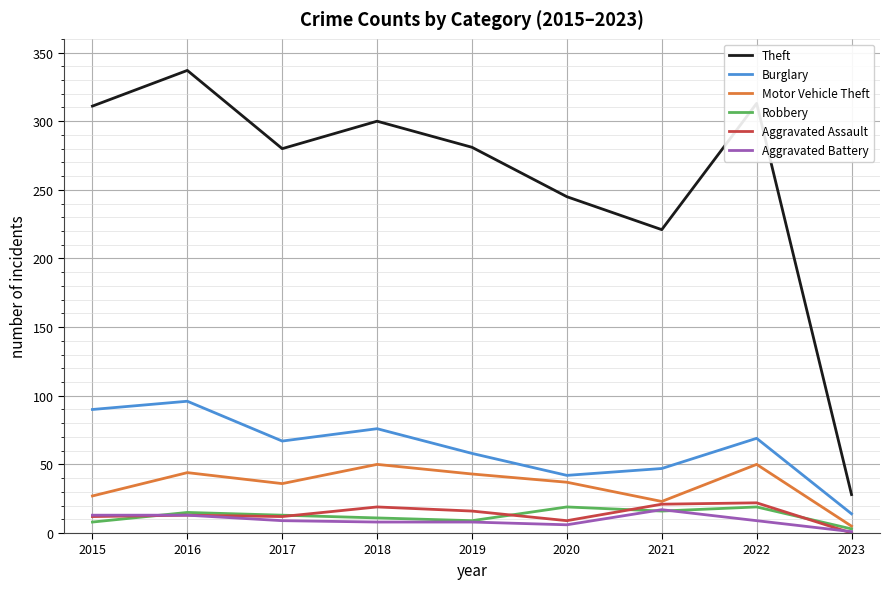

Which series has the widest spread of values?

Theft